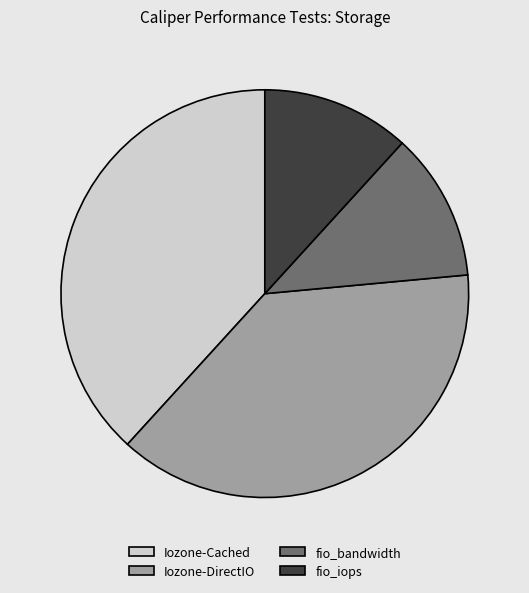

Is there any slice that represents more than half of the pie?

No